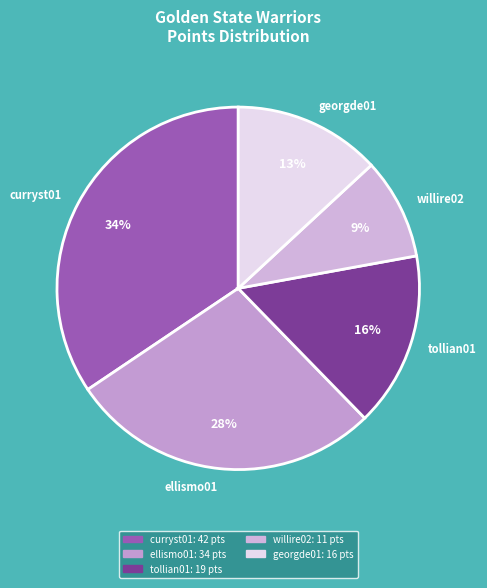

Rank the categories by value from lowest to highest.

willire02, georgde01, tollian01, ellismo01, curryst01